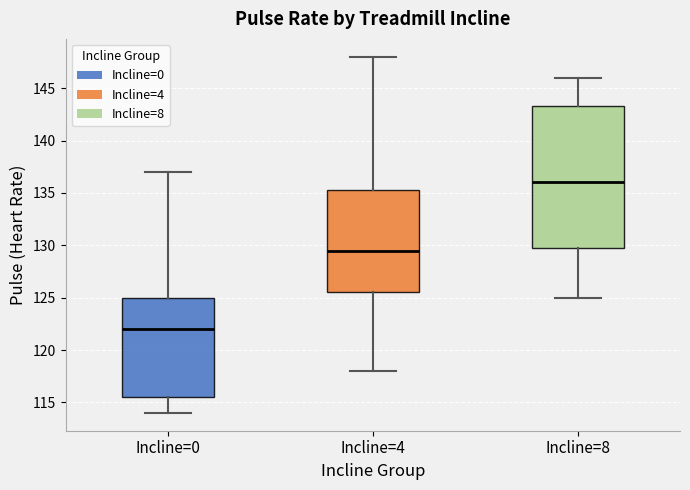

Reading left to right, read every box against the y-axis: the position of its median line, the range the box covers, and the ends of its whiskers. The values are not printed on the chart, so give them approximately, as read against the axis.

Incline=0: median 122.0, box 115.5 to 125.0, whiskers 114.0 to 137.0
Incline=4: median 129.5, box 125.5 to 135.5, whiskers 118.0 to 148.0
Incline=8: median 136.0, box 130.0 to 143.5, whiskers 125.0 to 146.0